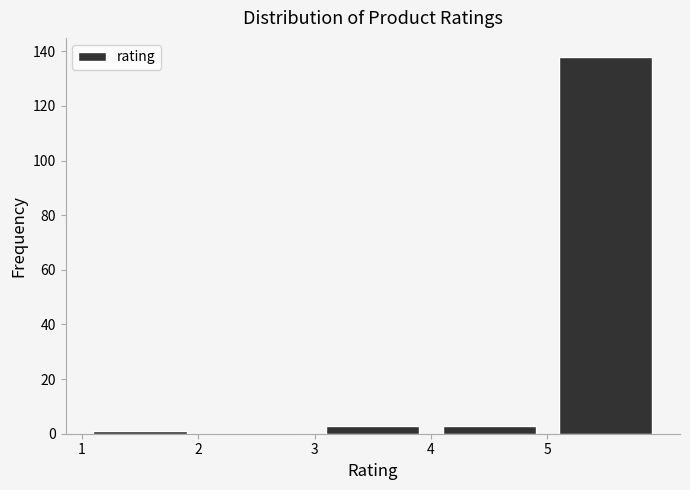

Reading left to right, transcribe this chart: for each bar, give the range it covers on the x-axis and its height. The values are not printed on the chart, so give them approximately, as read against the axis.

1 to 2: under 2
2 to 3: 0
3 to 4: 4
4 to 5: 4
5 to 6: 138